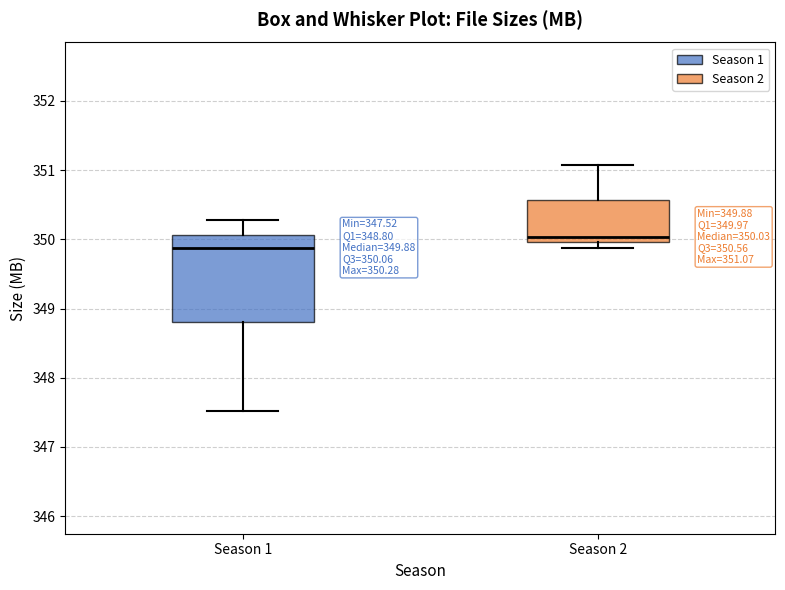

Comparing the boxes themselves (not the whiskers), which one is the tallest?

Season 1